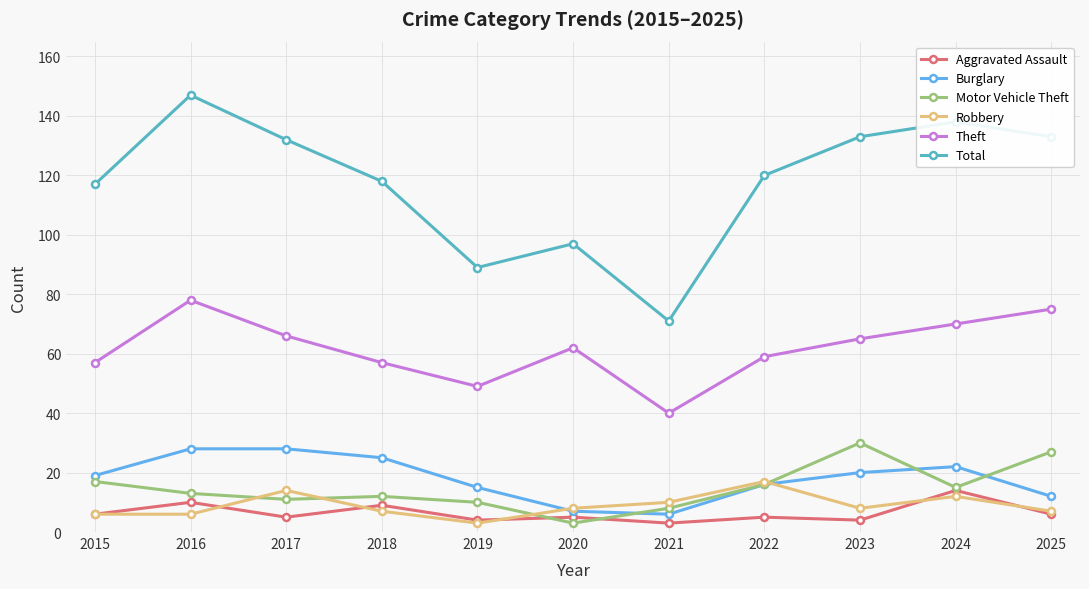

At which category is the sum across all series the highest?

2016